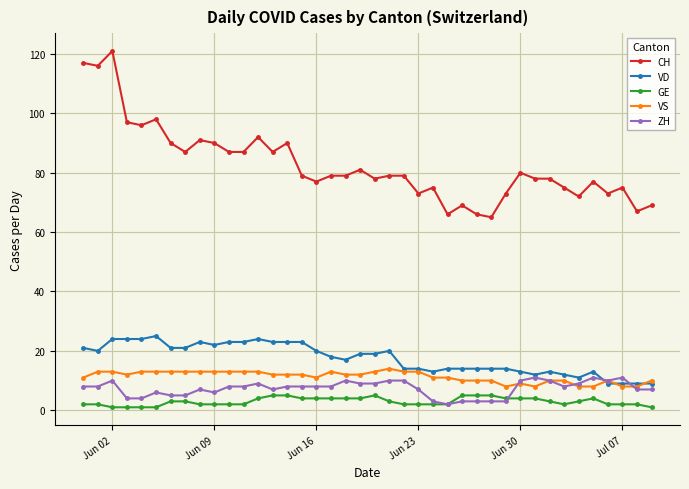

Which series has the largest range (max minus min)?

CH